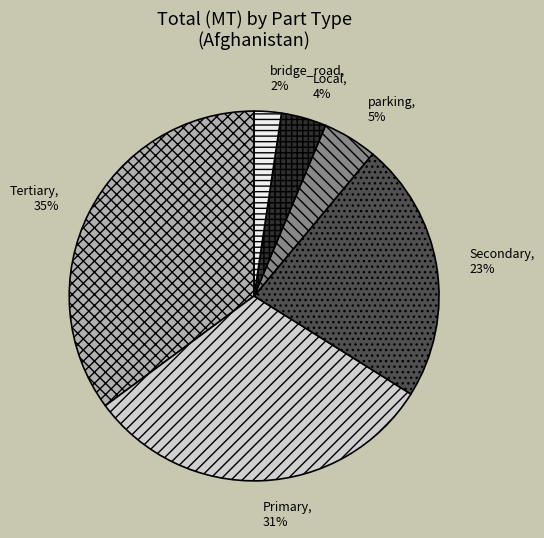

To the nearest percent, what is the difference between the parking and Primary slice percentages?

26%